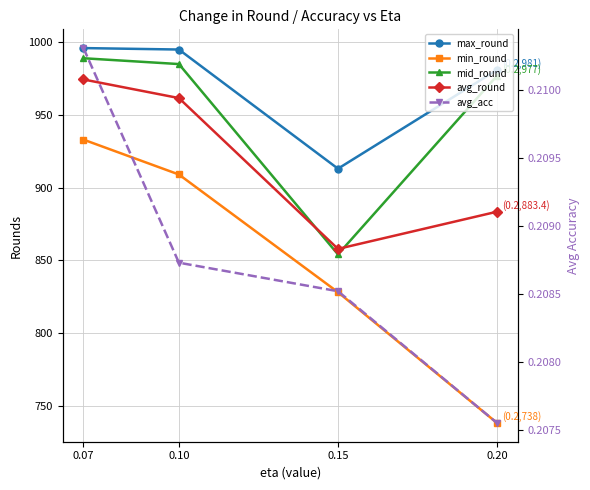

What is the value of the avg_acc point at the 1st from the left?

0.2